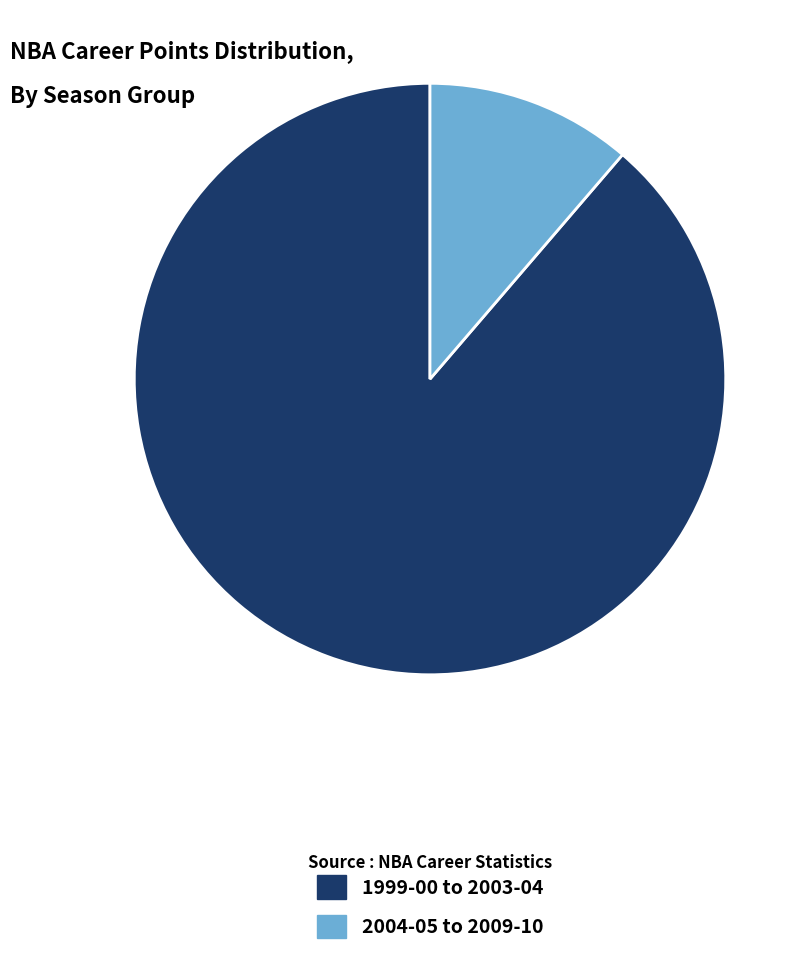

Is it true that 1999-00 to 2003-04 is 96% of the pie?

False